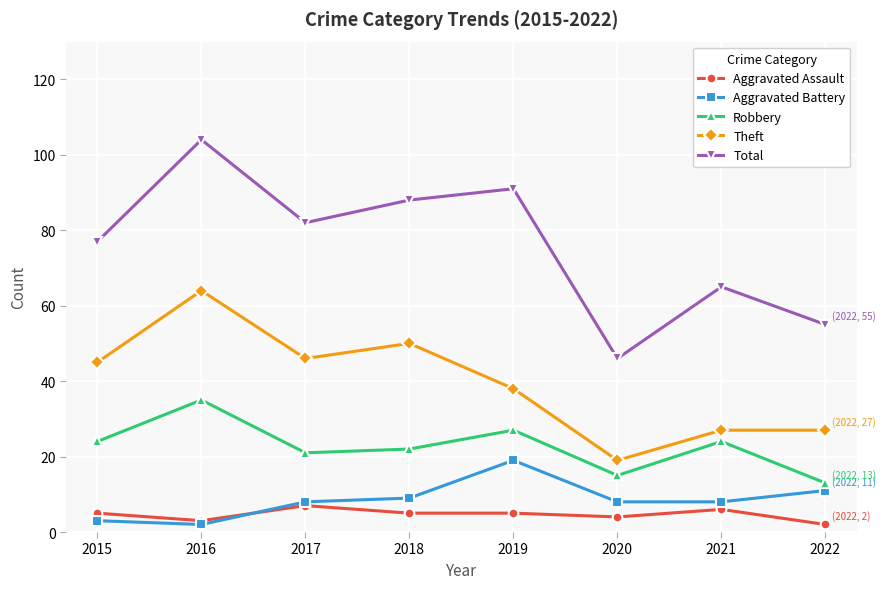

What is the value of the Theft point at the 2nd from the left?

64